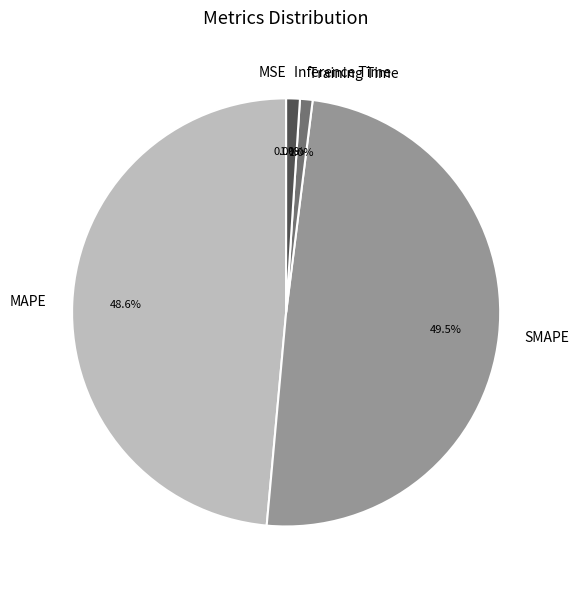

Which slice is the largest?

SMAPE